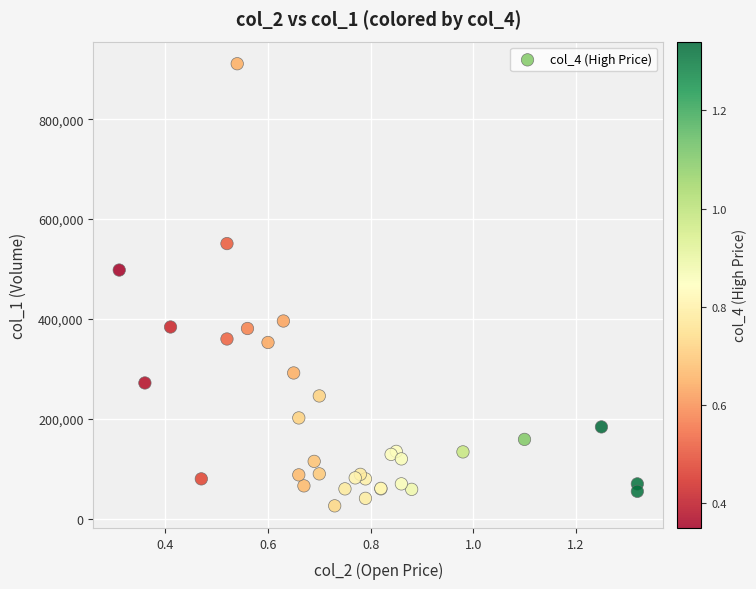

What Y value in the scatter plot is closest to 468500?

498000